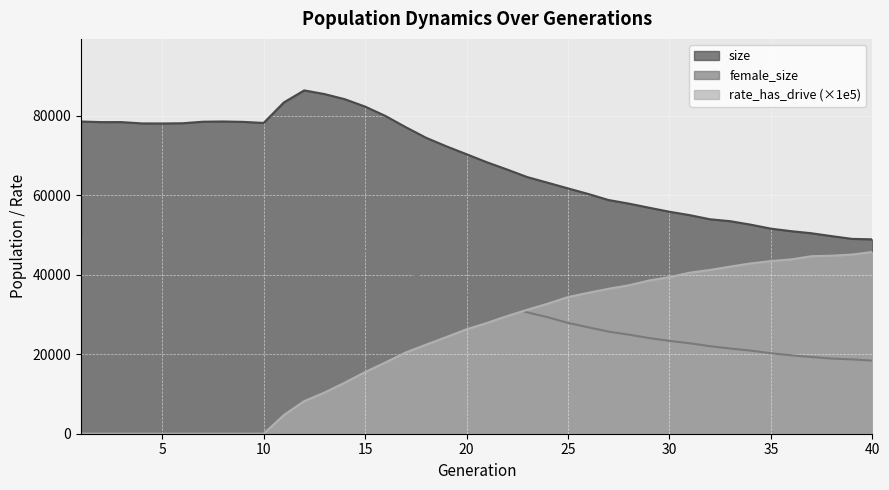

Which series has the largest total across all categories?

size